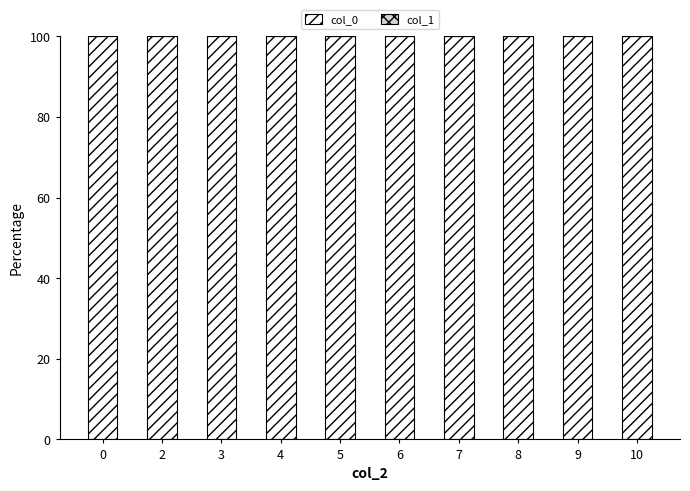

What is the sum of all col_0 values?

1000.0